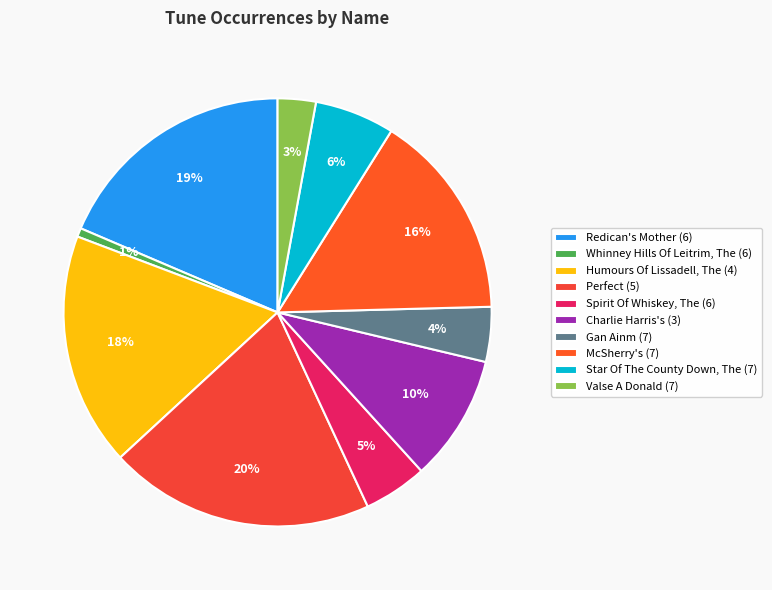

What percentage is the Gan Ainm (7) slice, to the nearest percent?

4%